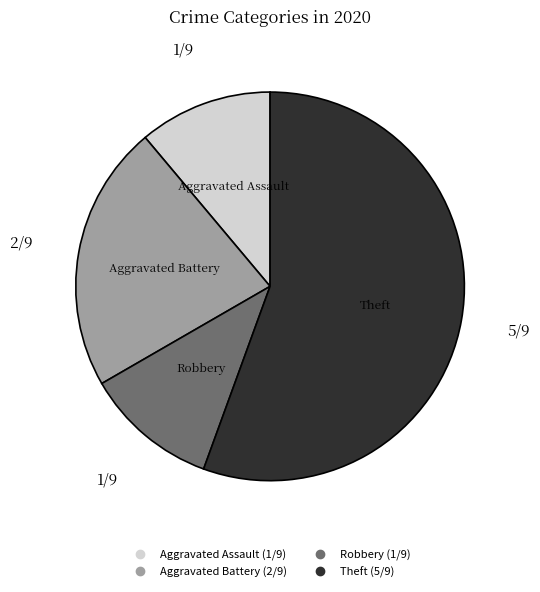

Do Aggravated Assault and Aggravated Battery together represent more than half of the pie?

No